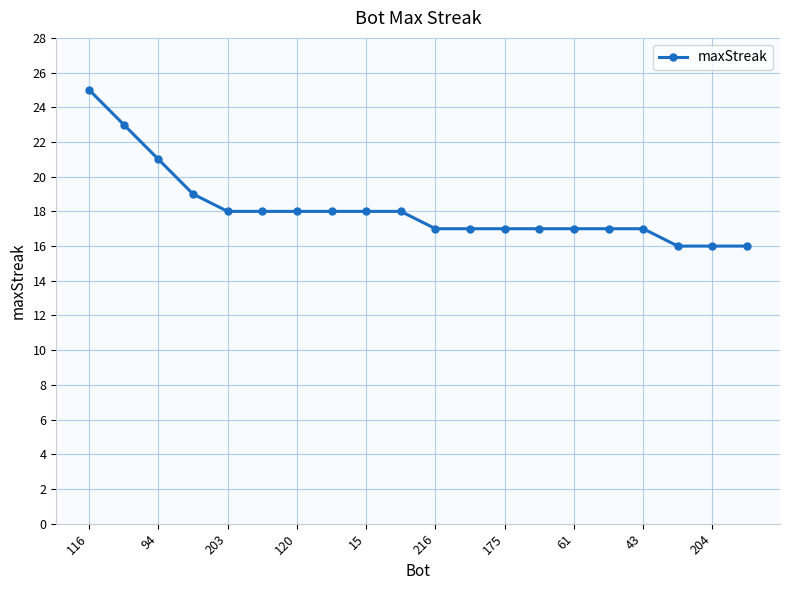

What is the difference between the second highest and second lowest values?

7